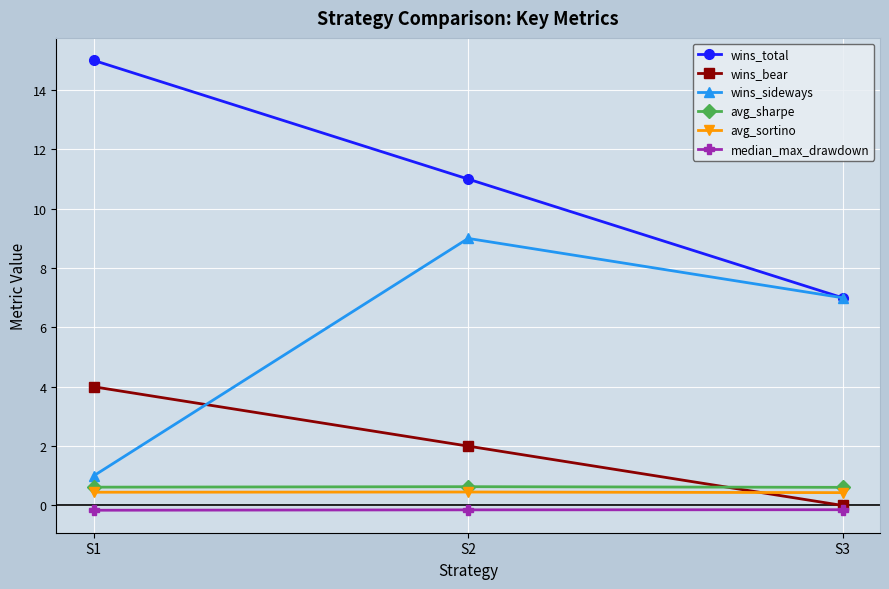

Between S2 and S3, which series saw the biggest shift?

wins_total